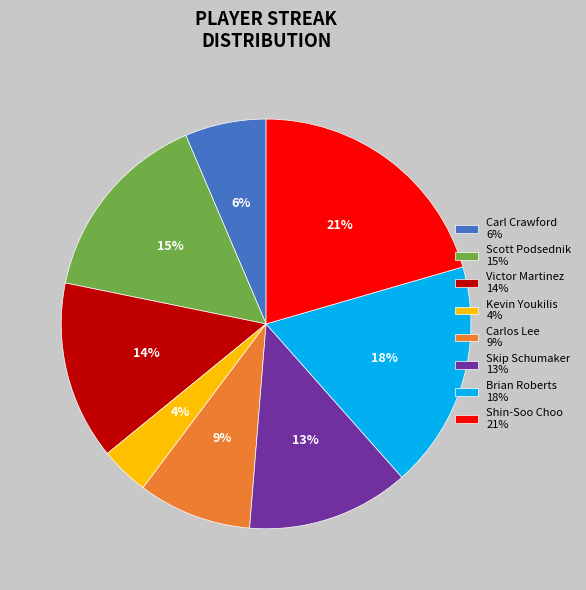

Do Victor Martinez 14% and Kevin Youkilis 4% together represent more than half of the pie?

No